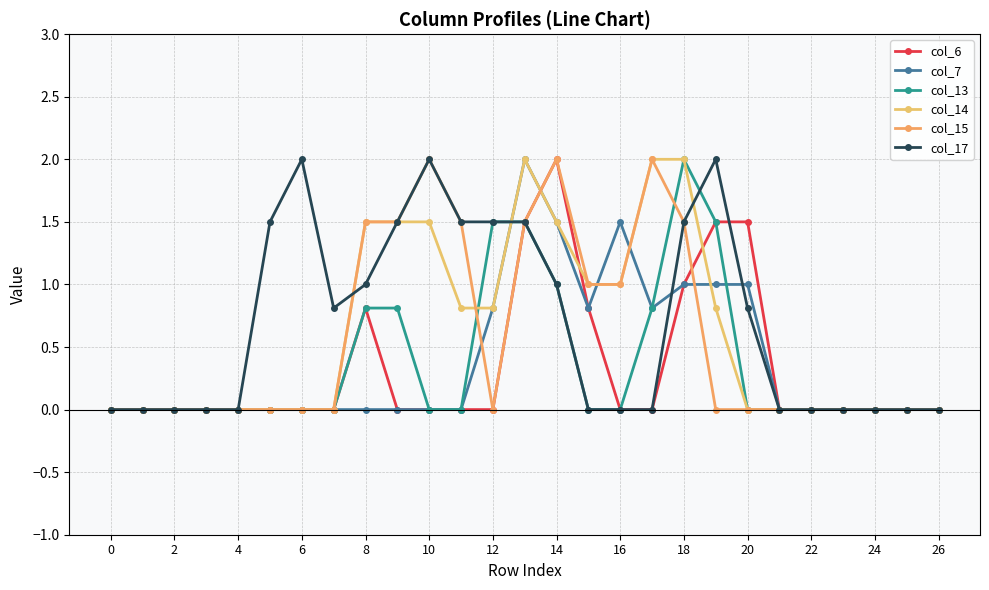

How many times do col_15 and col_7 cross each other?

5